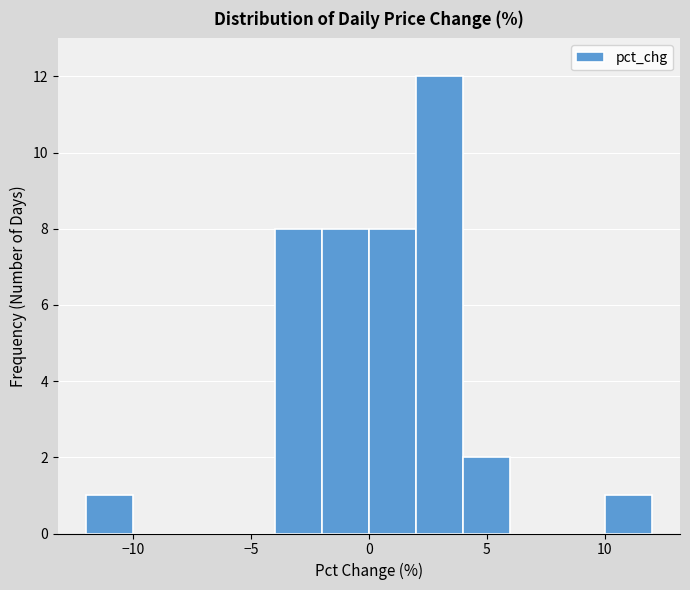

Reading left to right, list every bar in this chart as the range it spans on the x-axis followed by its height. The values are not printed on the chart, so give them approximately, as read against the axis.

-12 to -10: 1
-10 to -8: 0
-8 to -6: 0
-6 to -4: 0
-4 to -2: 8
-2 to 0: 8
0 to 2: 8
2 to 4: 12
4 to 6: 2
6 to 8: 0
8 to 10: 0
10 to 12: 1